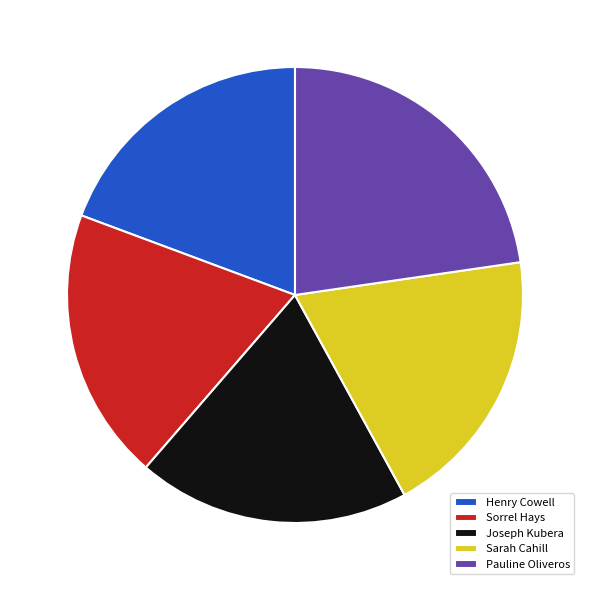

How many slices are in this pie chart?

5